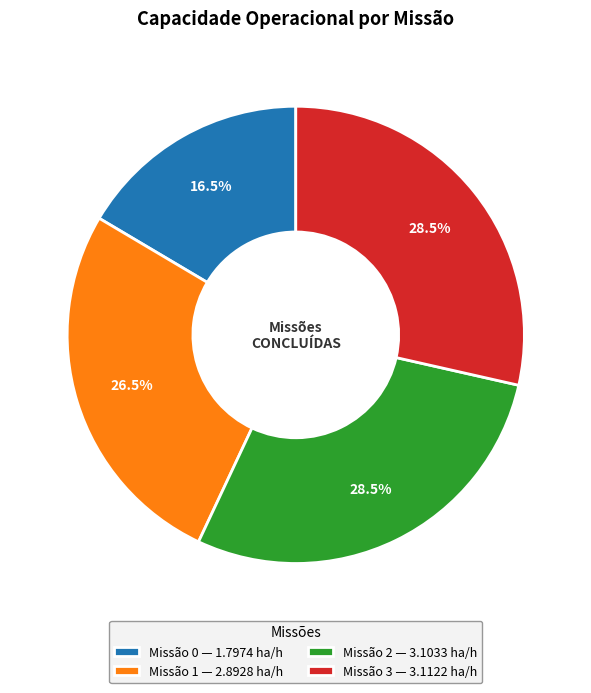

Which has a higher value, Missão 3 — 3.1122 ha/h or Missão 1 — 2.8928 ha/h?

Missão 3 — 3.1122 ha/h